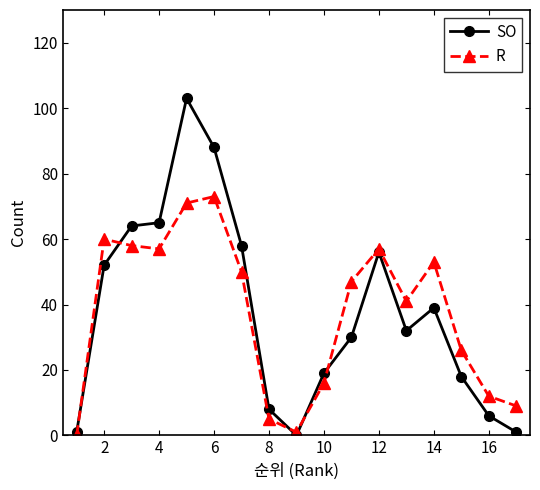

What is the maximum value shown in the chart?

103